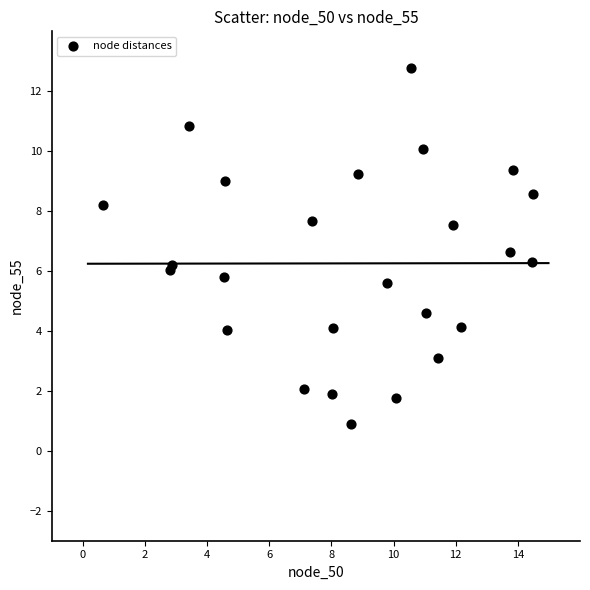

What is the range of Y values (max minus min)?

11.9